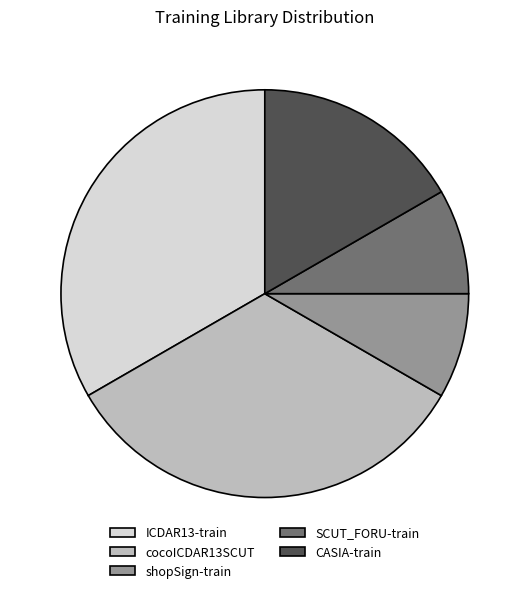

Combined, do CASIA-train and shopSign-train account for over 50%?

No